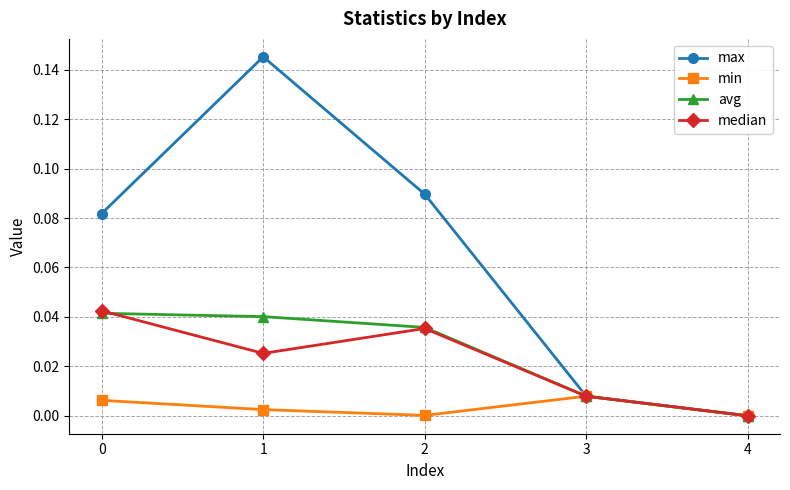

How many distinct data groups are displayed?

4